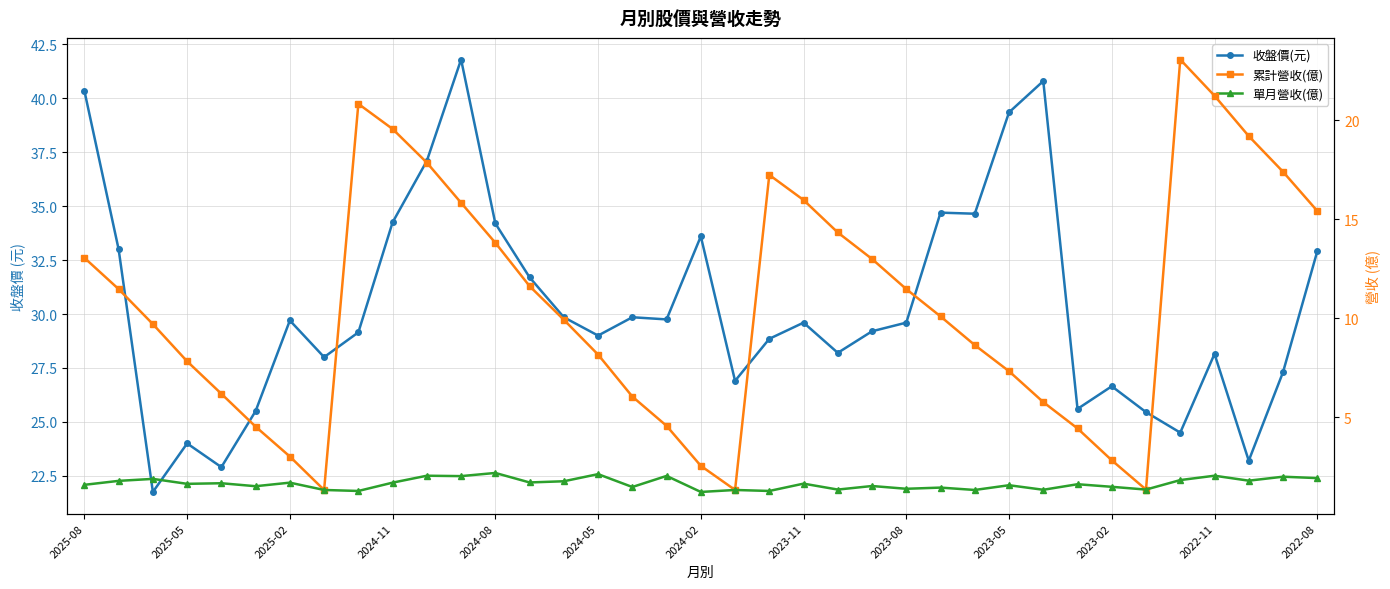

The value of 累計營收(億) at 23 is 13.0. True or false?

True